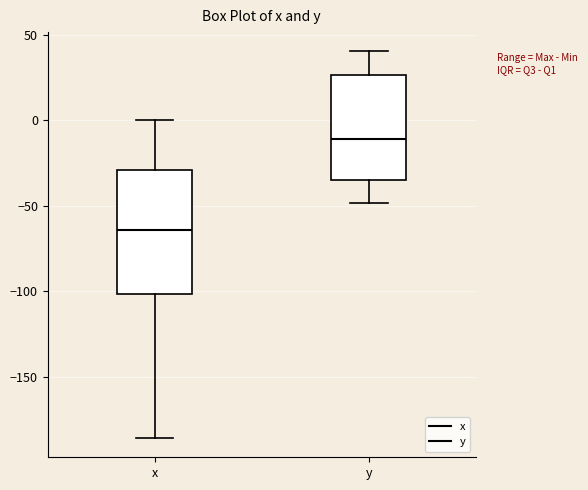

Comparing the boxes themselves (not the whiskers), which one is the tallest?

x